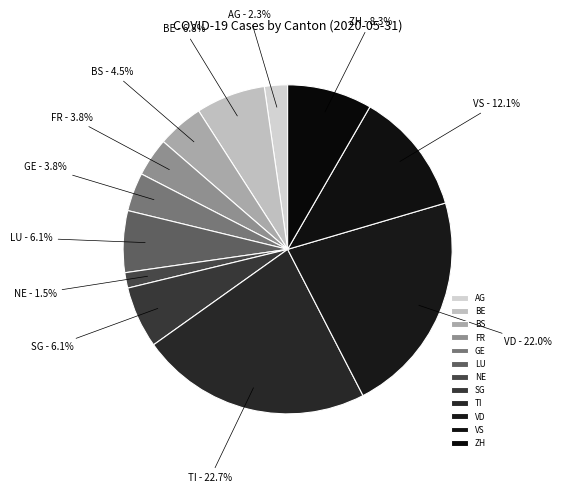

Combined, do VS and ZH account for over 50%?

No